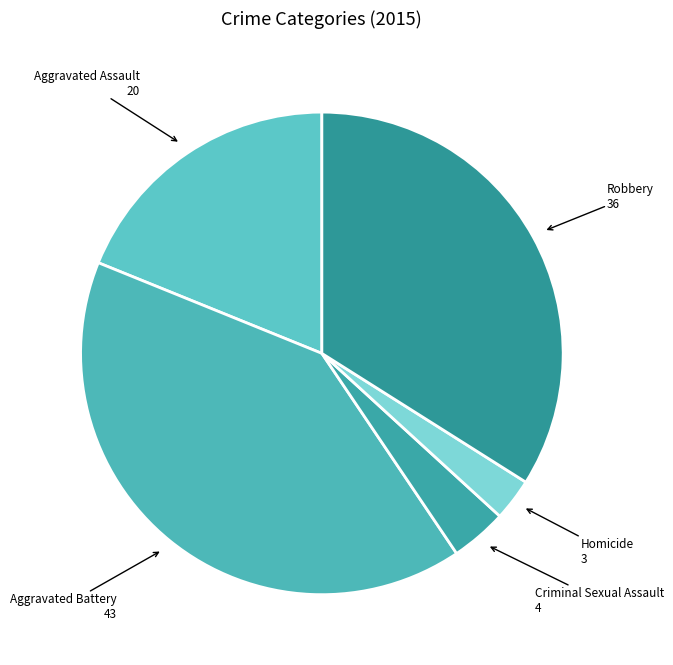

Which slice is the largest?

Aggravated Battery